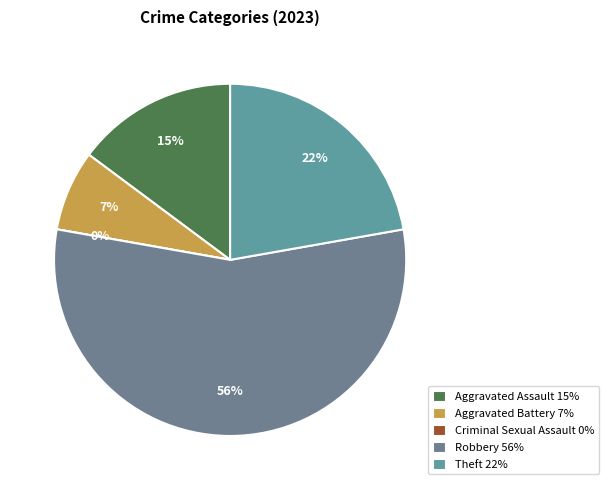

Does Theft account for over 50% of the chart?

No